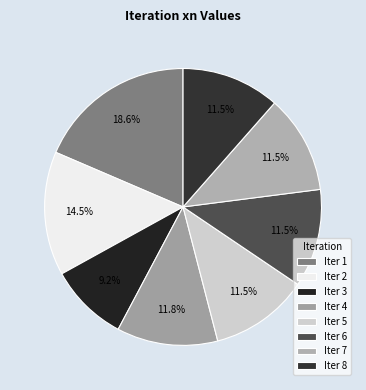

Count the number of slices in the pie.

8